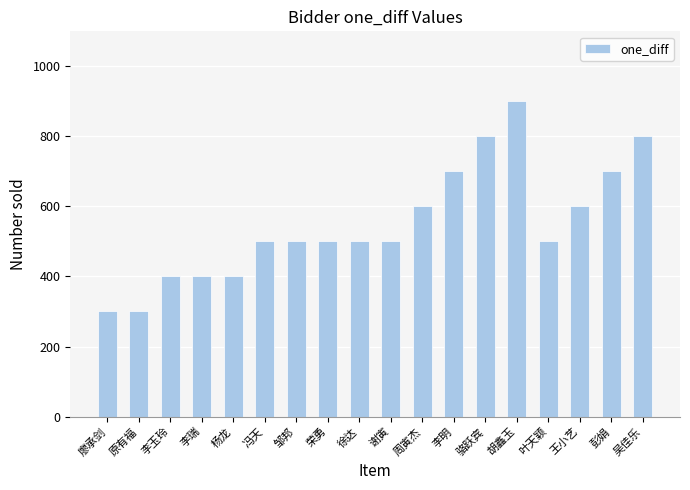

At which category does the chart reach its peak across all series?

胡鑫玉